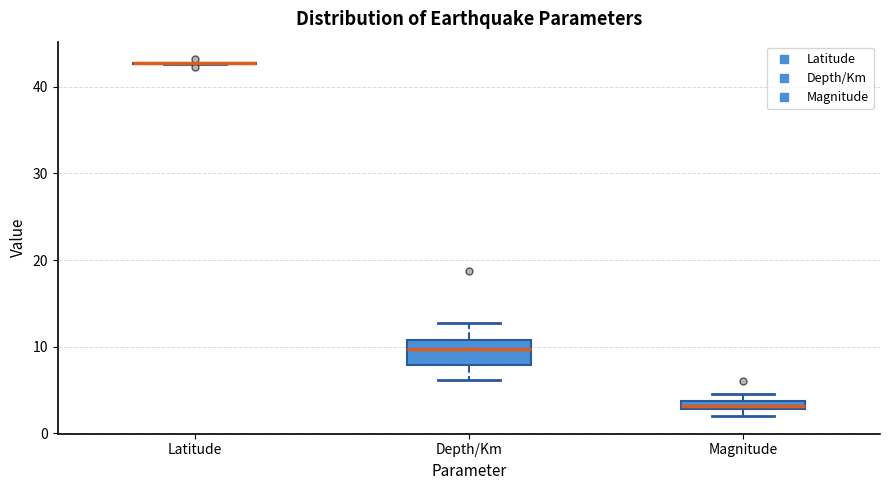

Comparing the boxes themselves (not the whiskers), which one is the tallest?

Depth/Km